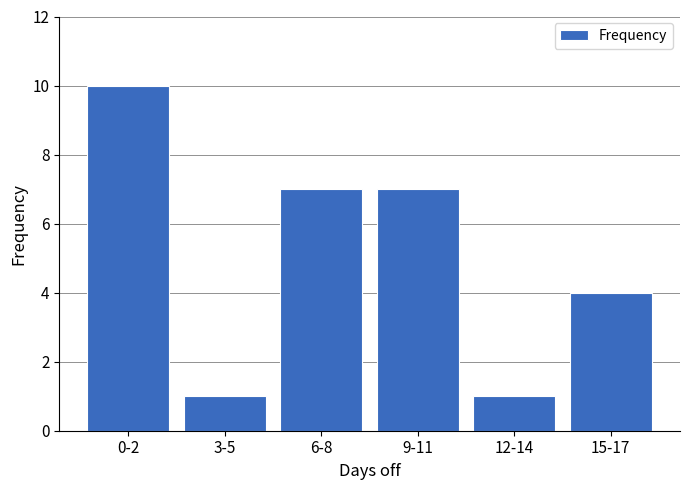

Reading left to right, transcribe all the data shown in this chart.

0-2=10	3-5=1	6-8=7	9-11=7	12-14=1	15-17=4